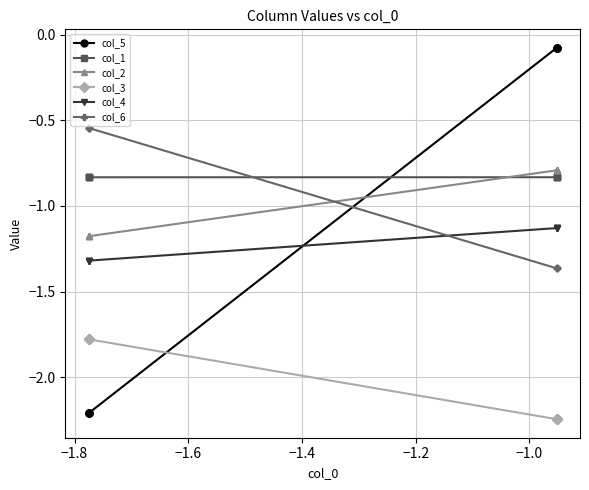

How many lines are shown in the chart?

6